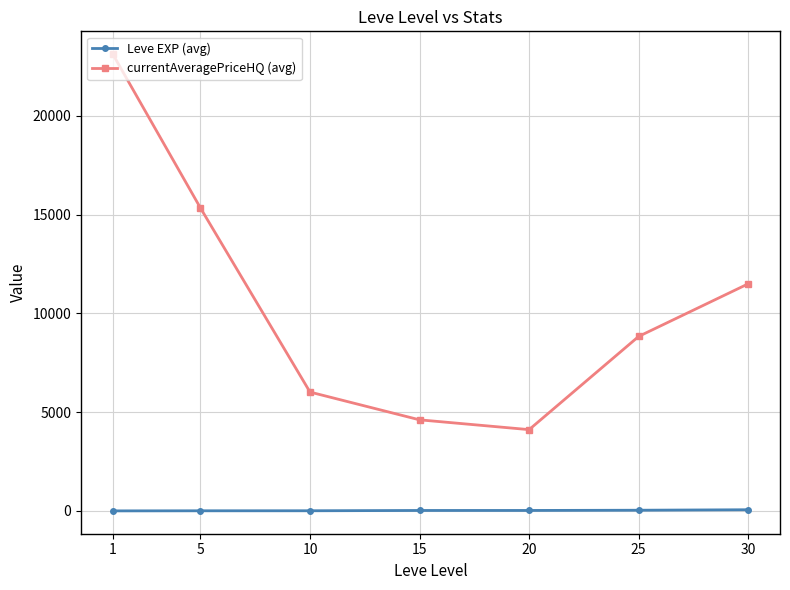

True or false: Leve EXP (avg) and currentAveragePriceHQ (avg) intersect in this chart.

False